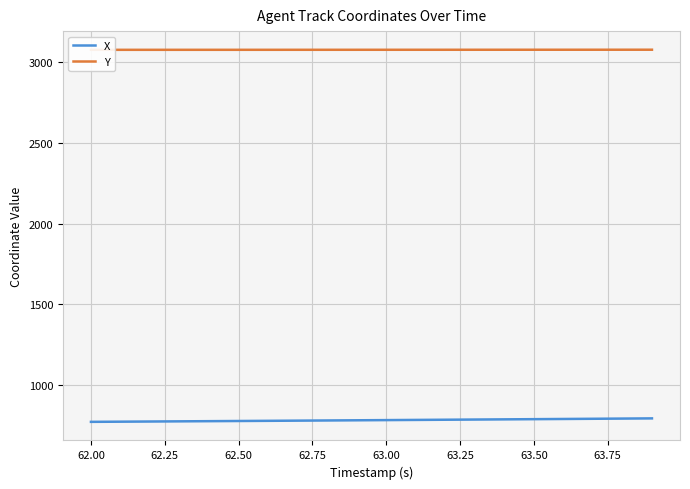

Is it true that X equals 775.2 at 62.50?

True